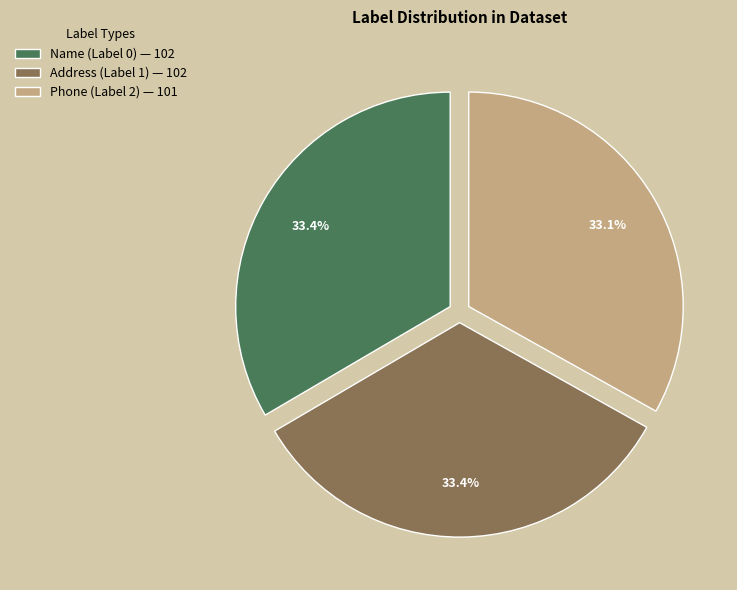

Approximately how many times larger is the value at Phone (Label 2) — 101 compared to Name (Label 0) — 102?

1.0